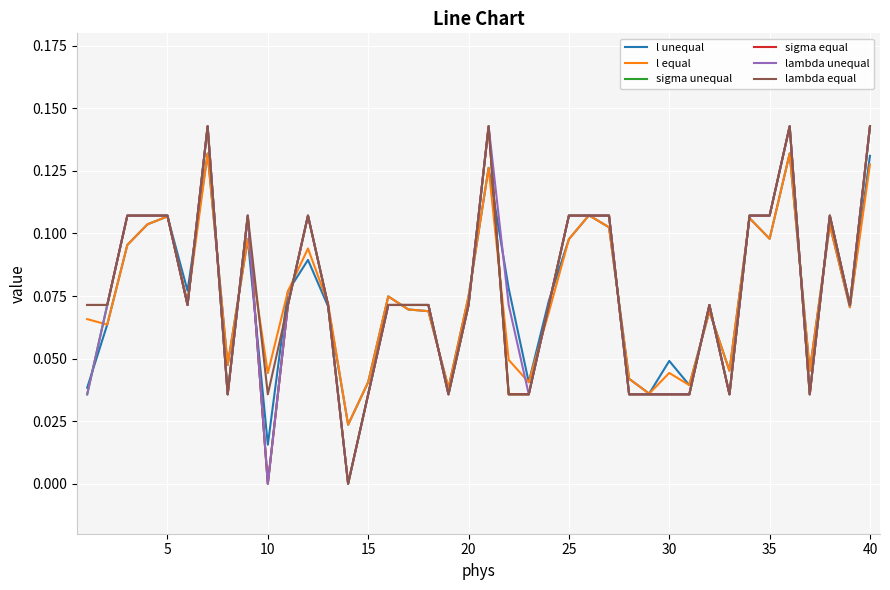

Does the chart have visible grid lines?

Yes